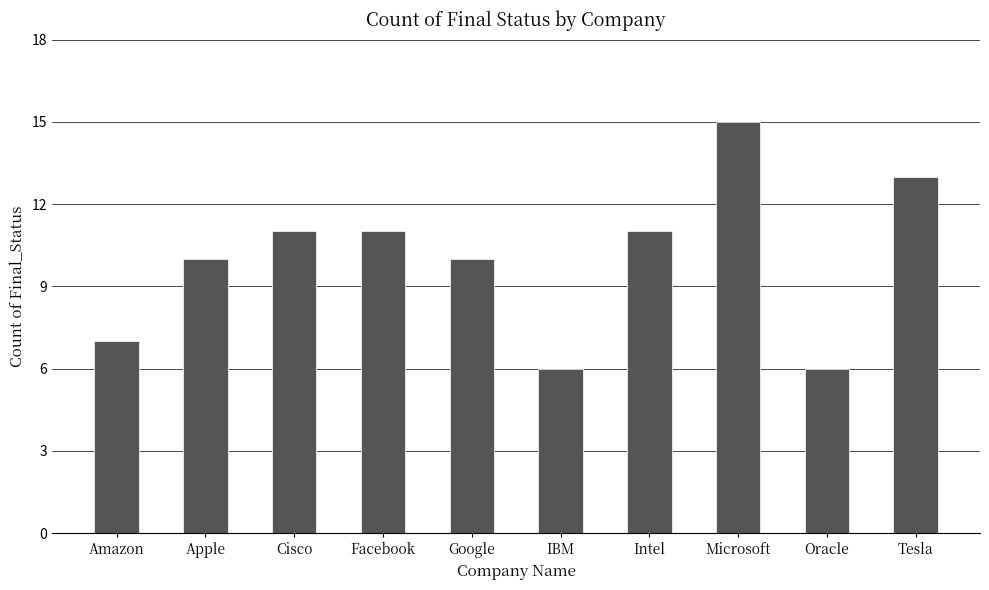

What is the label of the 2nd bar from the left?

Apple